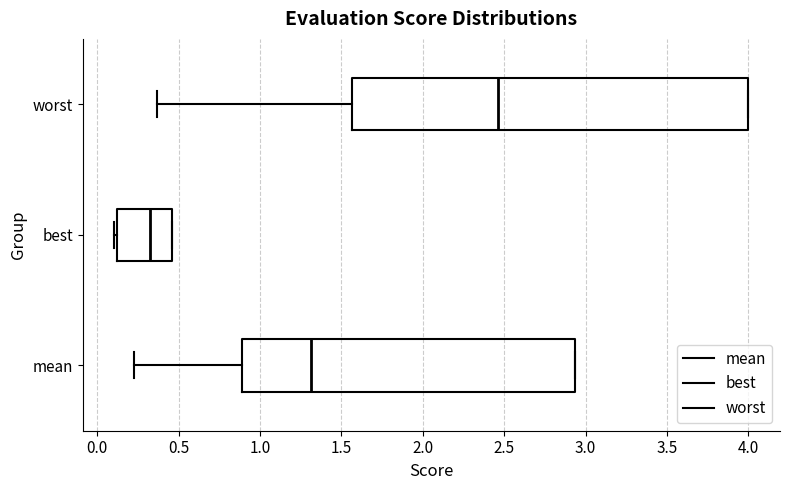

Which box's median line is the furthest to the left?

best